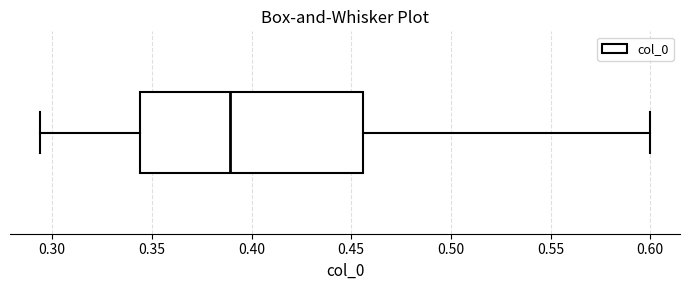

Transcribe this box plot: give where the median line is, the range the box spans, and where the two whiskers end, as read against the x-axis. The values are not printed on the chart, so give them approximately, as read against the axis.

median 0.390, box 0.345 to 0.455, whiskers 0.295 to 0.600